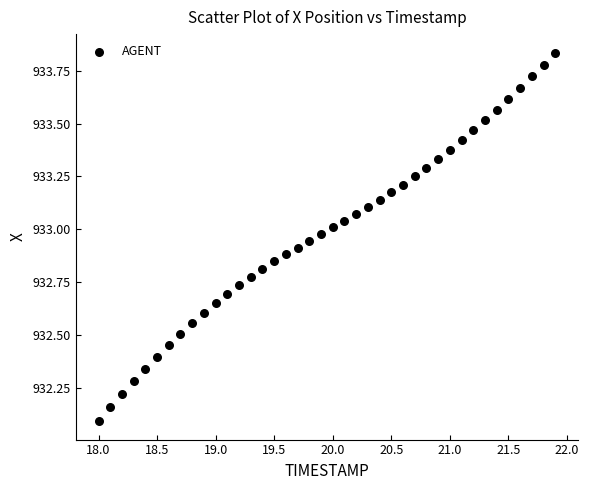

What is the range of Y values (max minus min)?

1.7